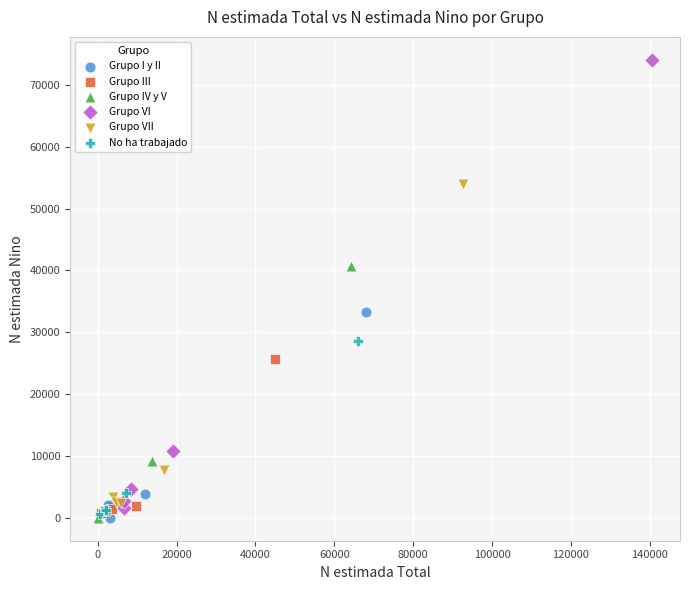

Which series contains the highest Y value?

Grupo VI